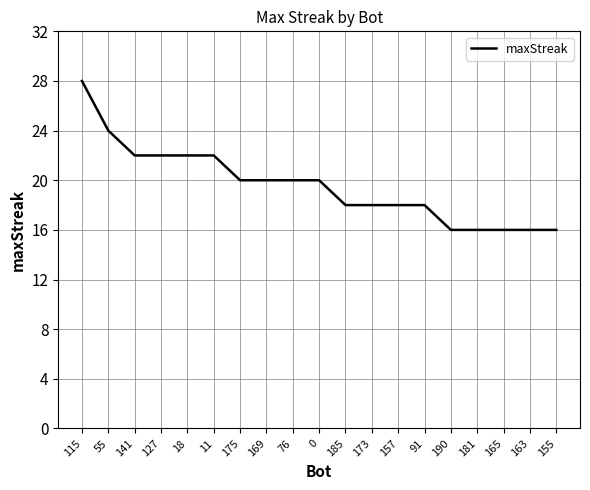

The chart shows a value of 8 at 11. True or false?

False